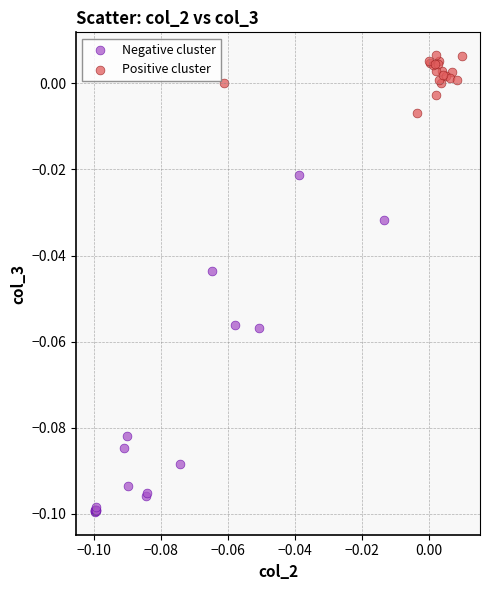

Which series has the widest spread of Y values?

Negative cluster